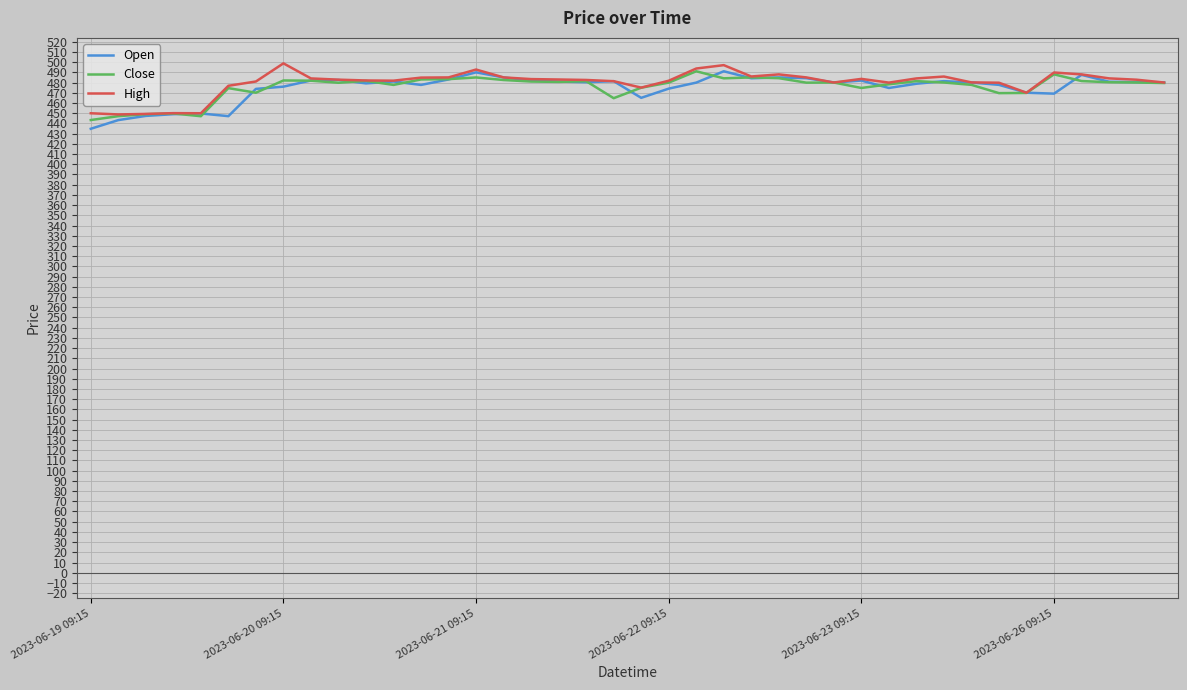

What are all the series names shown in the legend?

Open, Close, High